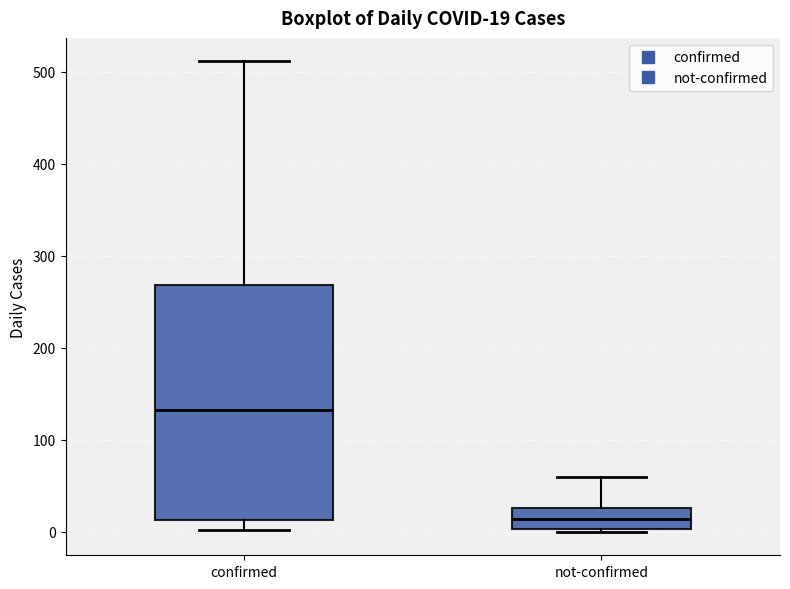

Which box's median line is the lowest?

not-confirmed